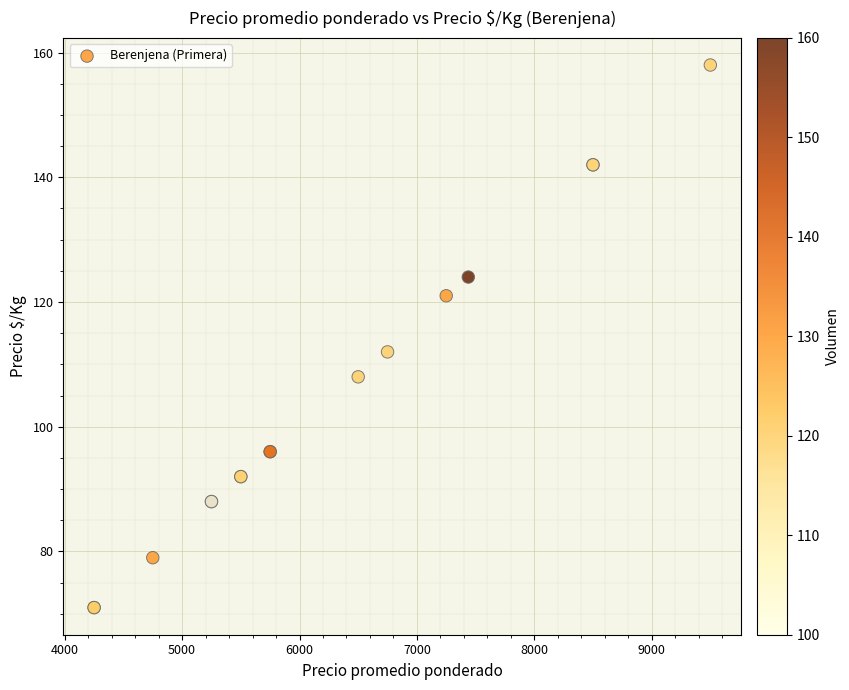

What Y value in the scatter plot is closest to 114?

112